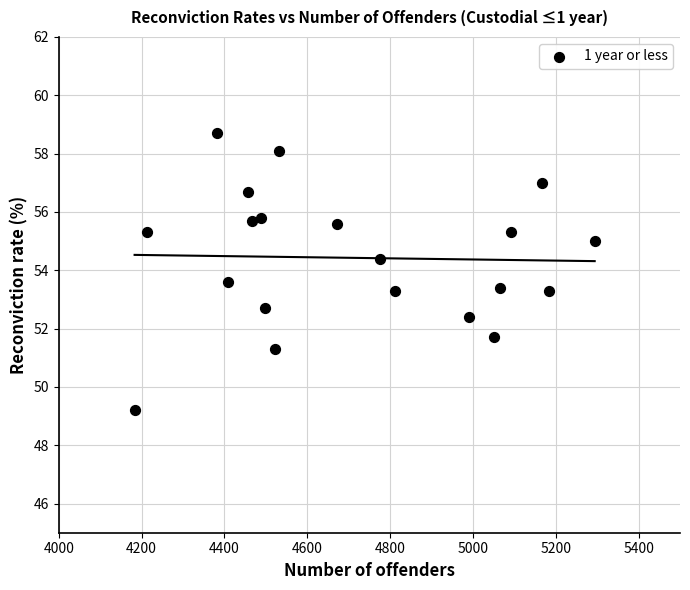

What is the range of Y values (max minus min)?

9.5